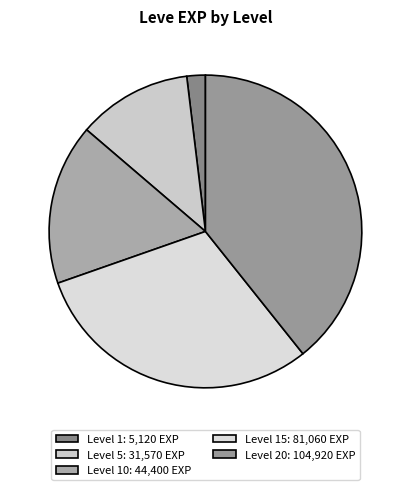

Rank the categories by value from highest to lowest.

Level 20: 104,920 EXP, Level 15: 81,060 EXP, Level 10: 44,400 EXP, Level 5: 31,570 EXP, Level 1: 5,120 EXP